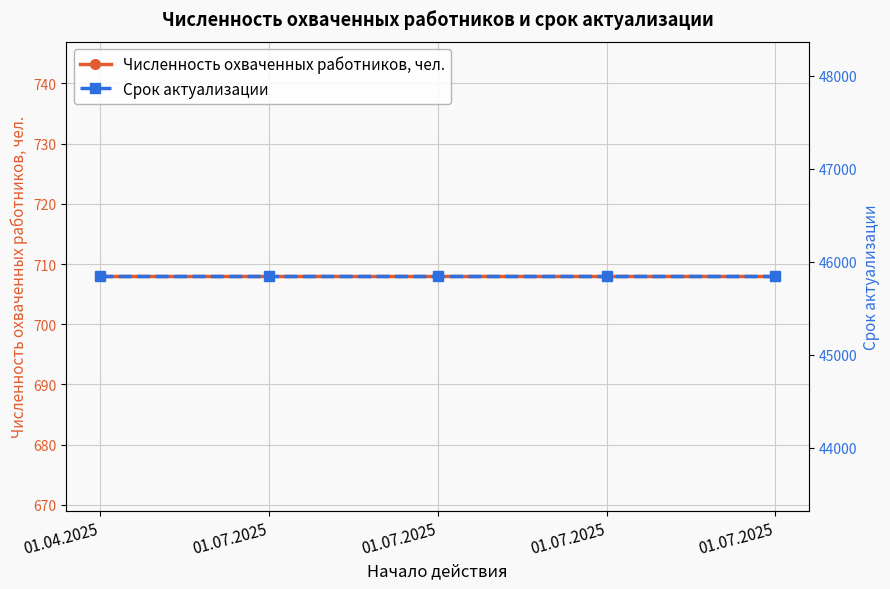

Is this an area chart (filled region under the line)?

No